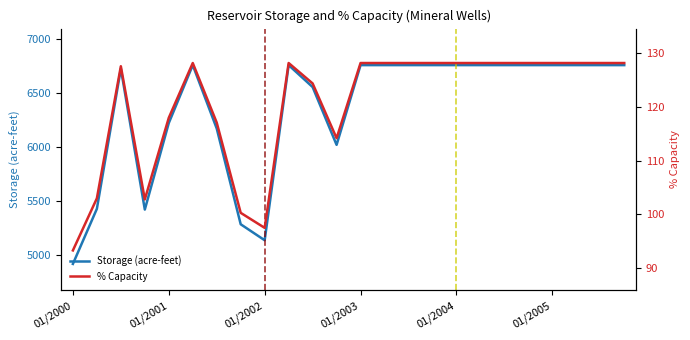

Rank the series by their maximum value, from lowest to highest.

% Capacity, Storage (acre-feet)